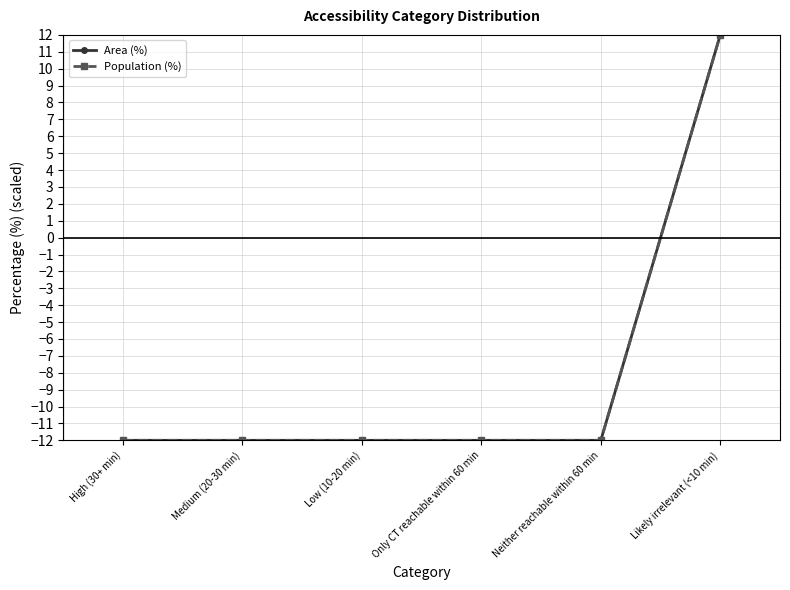

Rank the series at Medium (20-30 min) from highest to lowest value.

Area (%), Population (%)